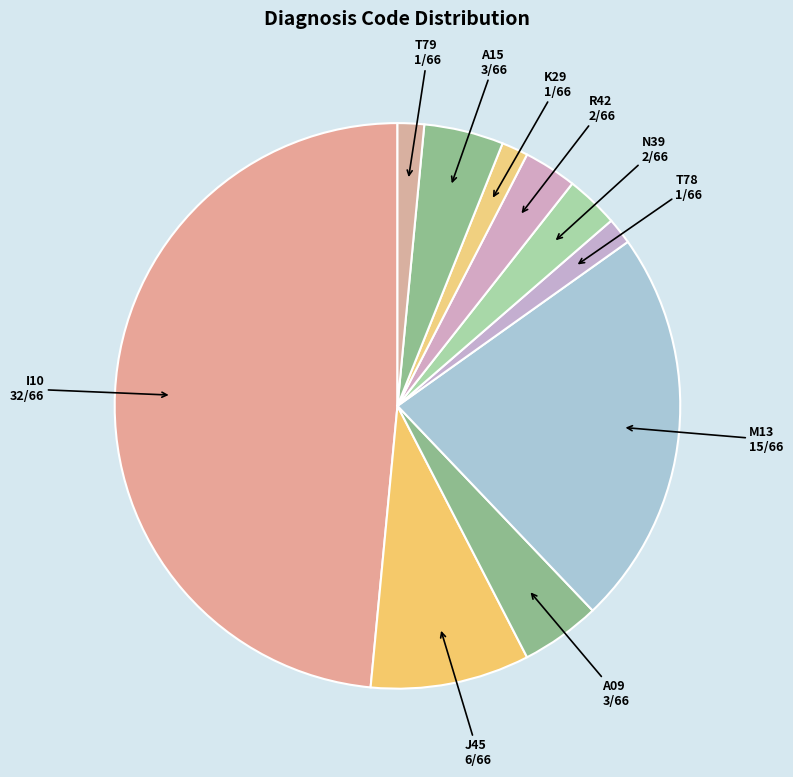

Does any single category account for the majority?

No